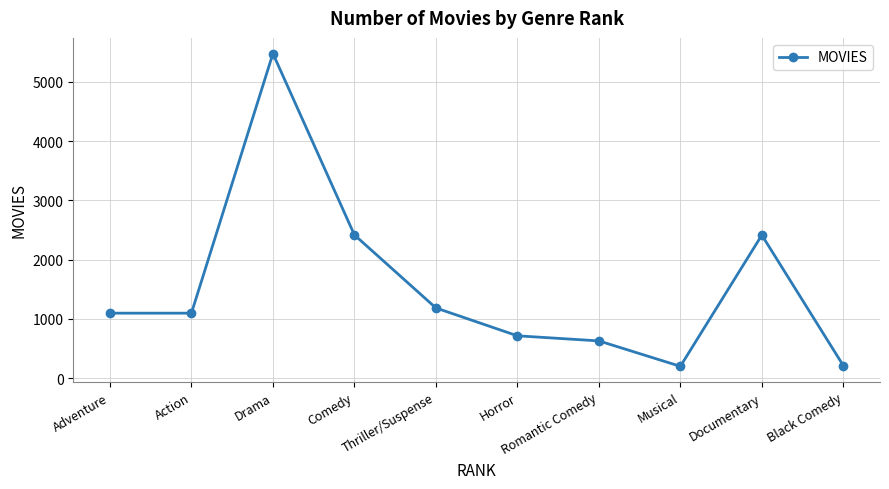

Approximately how many times larger is the value at Black Comedy compared to Thriller/Suspense?

0.2